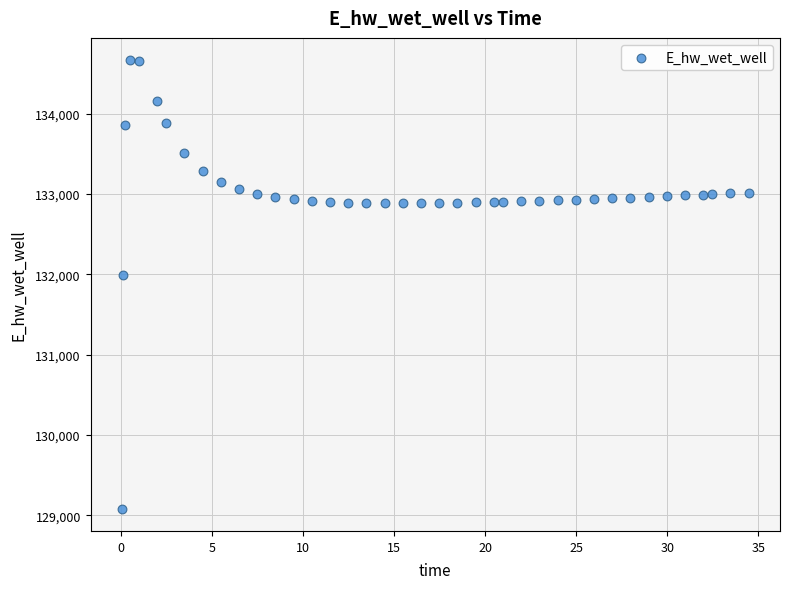

What is the range of X values (max minus min)?

34.4